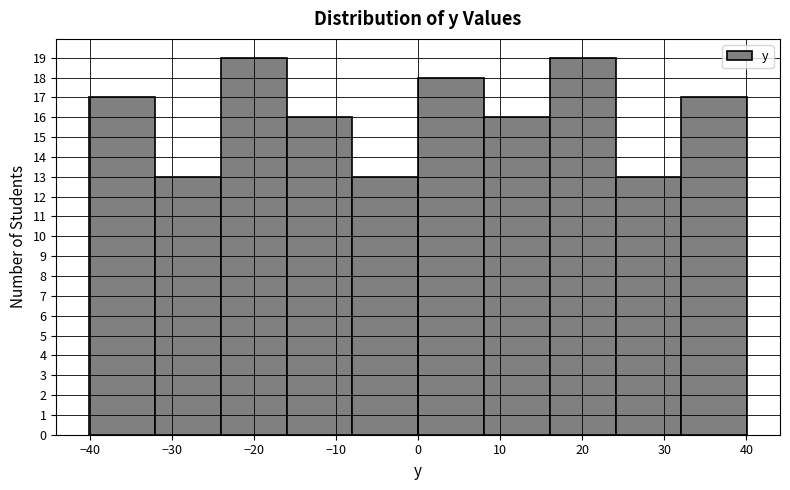

How tall is the bar that spans -24 to -16 on the x-axis? Neither the bar edges nor the heights are printed on the chart, so give them approximately, as read against the axes.

19